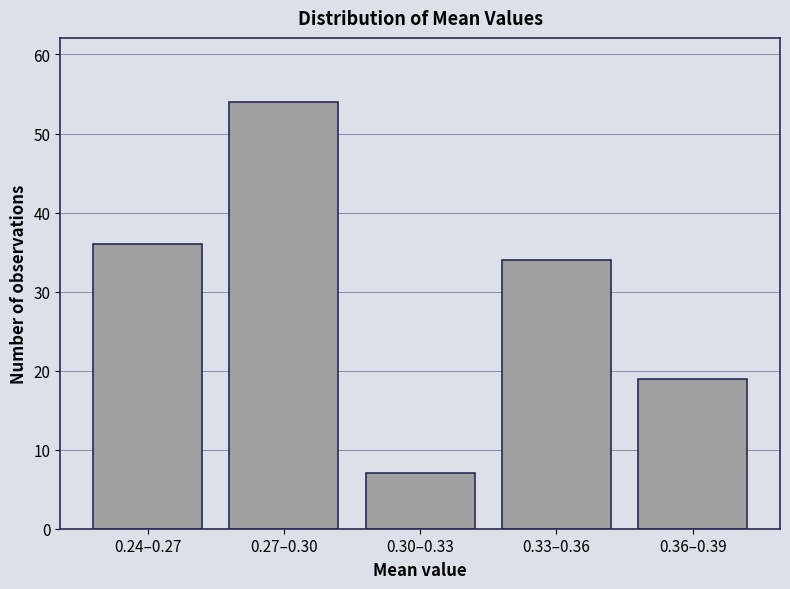

Reading left to right, extract all data points from this chart.

0.24–0.27=36	0.27–0.30=54	0.30–0.33=7	0.33–0.36=34	0.36–0.39=19